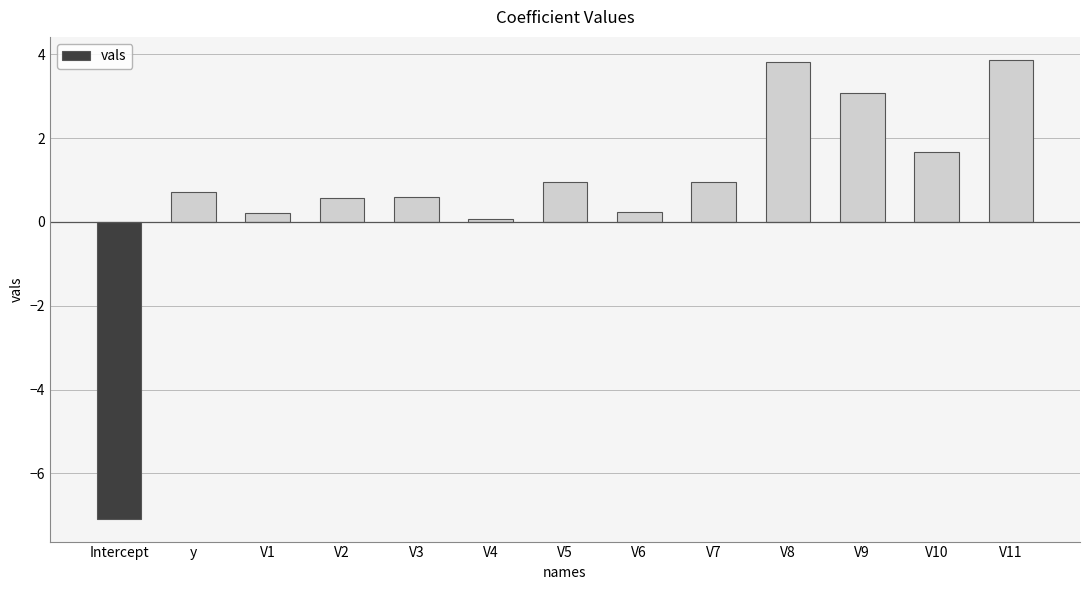

Is it true that the value at V9 is 3.1?

True